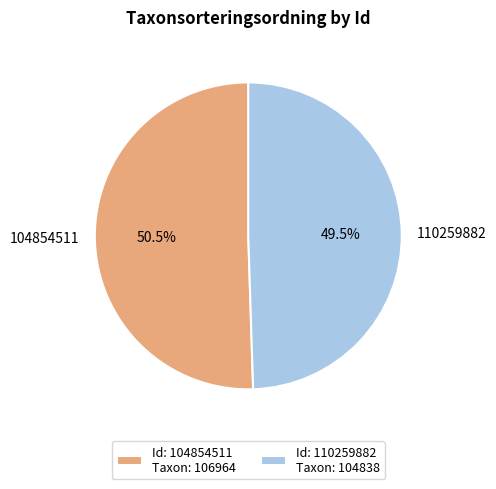

What percentage is NOT represented by 104854511?

49.5%